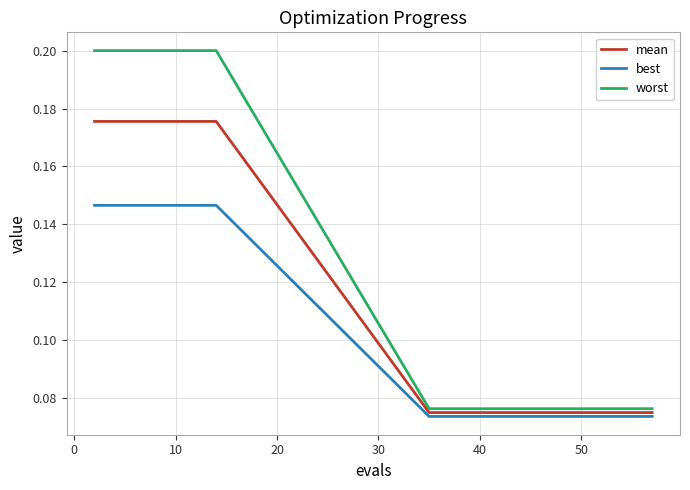

True or false: best and worst intersect in this chart.

False